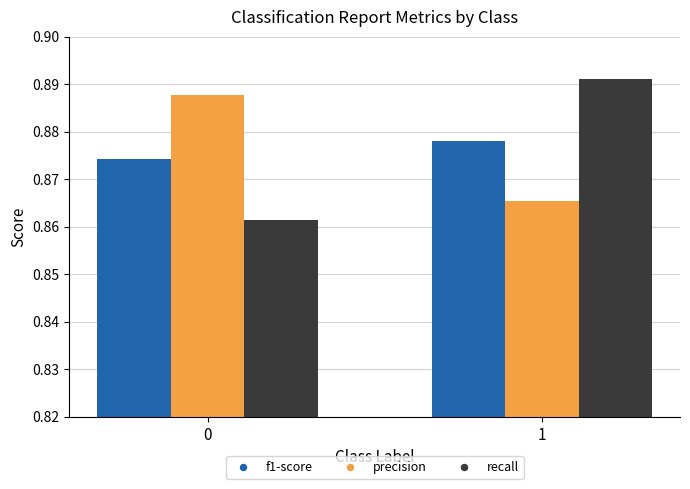

How many recall values are between 0 and 1?

2